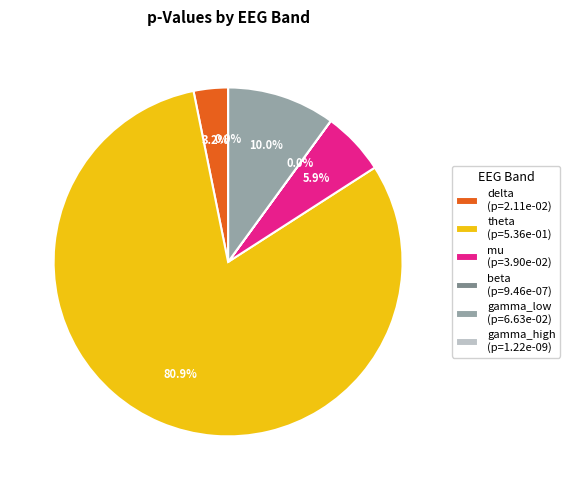

Which slice is the smallest?

gamma_high